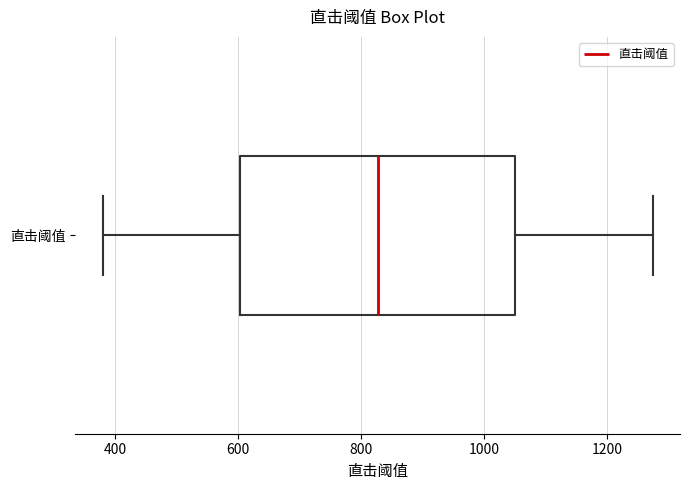

Read this box plot against the x-axis: the position of the median line, the range covered by the box, and the ends of both whiskers. The values are not printed on the chart, so give them approximately, as read against the axis.

median 820, box 600 to 1060, whiskers 380 to 1280